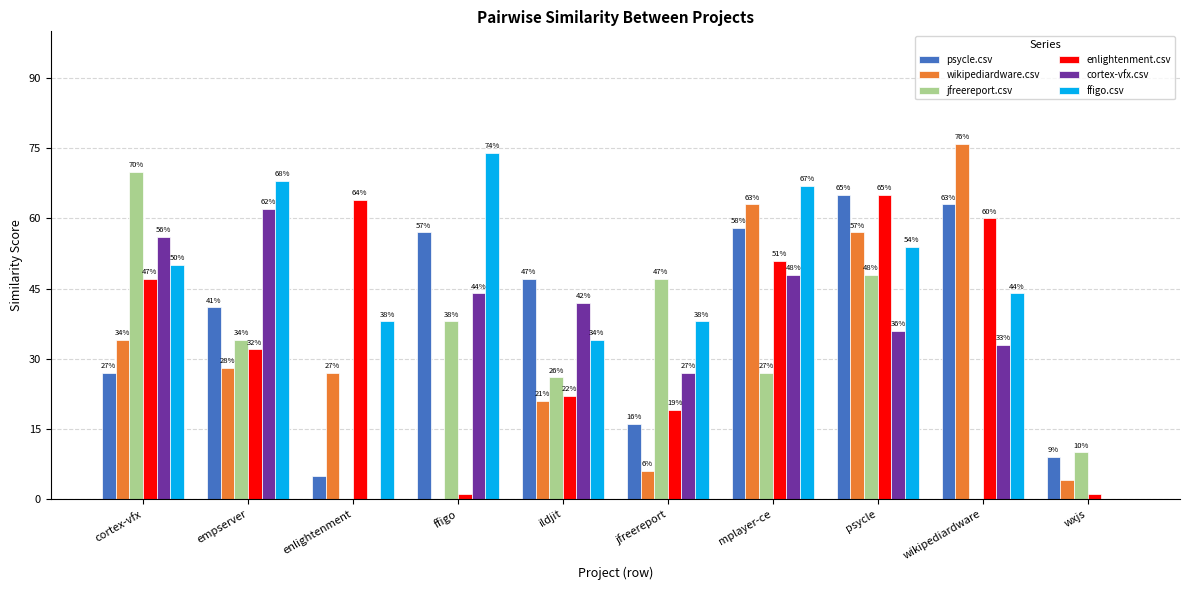

What is the total value across all series at mplayer-ce?

3.1